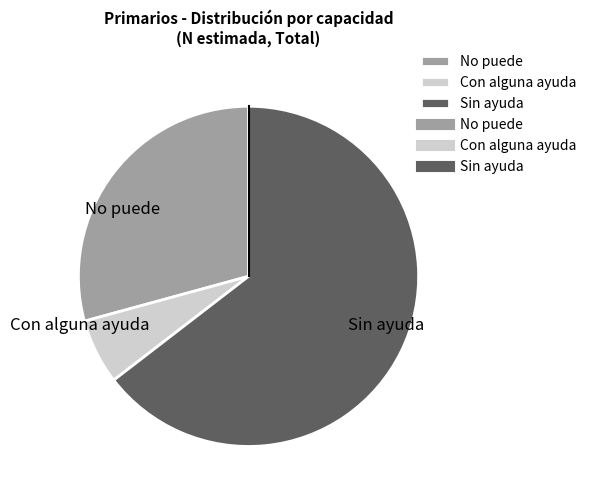

True or false: No puede accounts for 29% of the total.

True